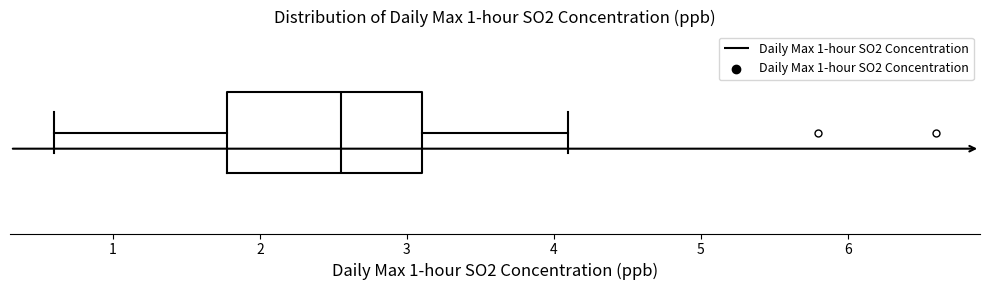

Transcribe this box plot: give where the median line is, the range the box spans, and where the two whiskers end, as read against the x-axis. The values are not printed on the chart, so give them approximately, as read against the axis.

median 2.6, box 1.8 to 3.1, whiskers 0.6 to 4.1